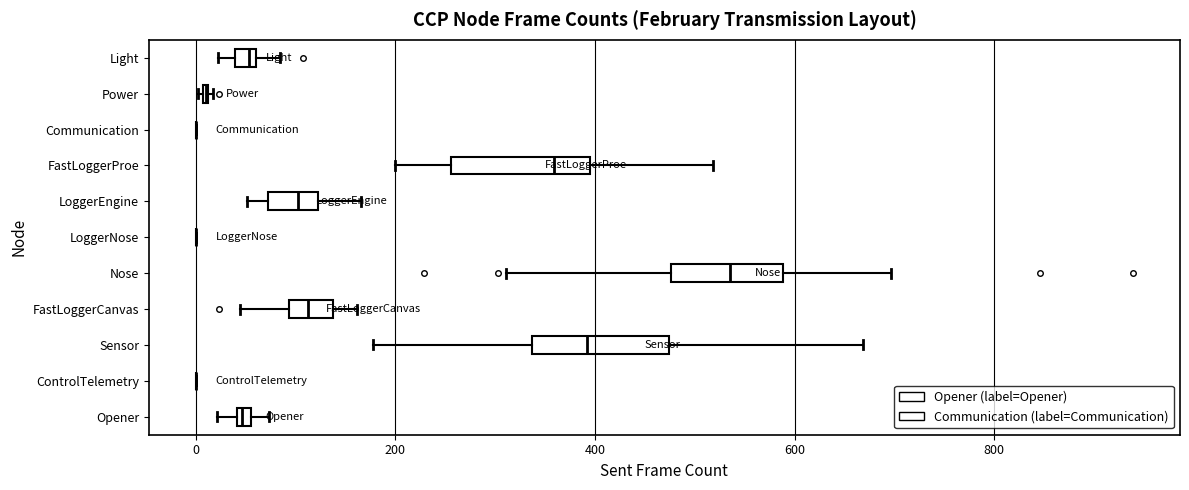

Where is the right edge of the box for Nose on the x-axis? The values are not printed on the chart, so give them approximately, as read against the axis.

580